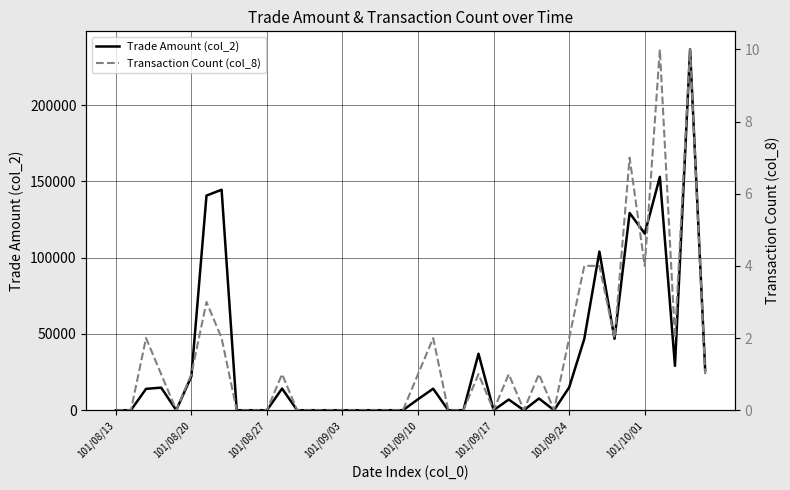

What is the difference between the second highest and second lowest values in the Transaction Count (col_8) series?

10